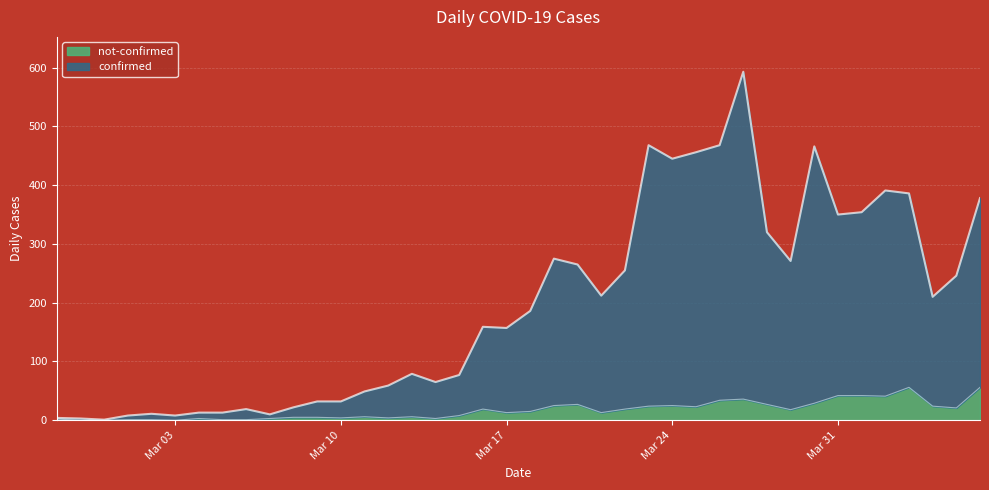

What is the difference between the highest and lowest values at 2020-02-27?

2